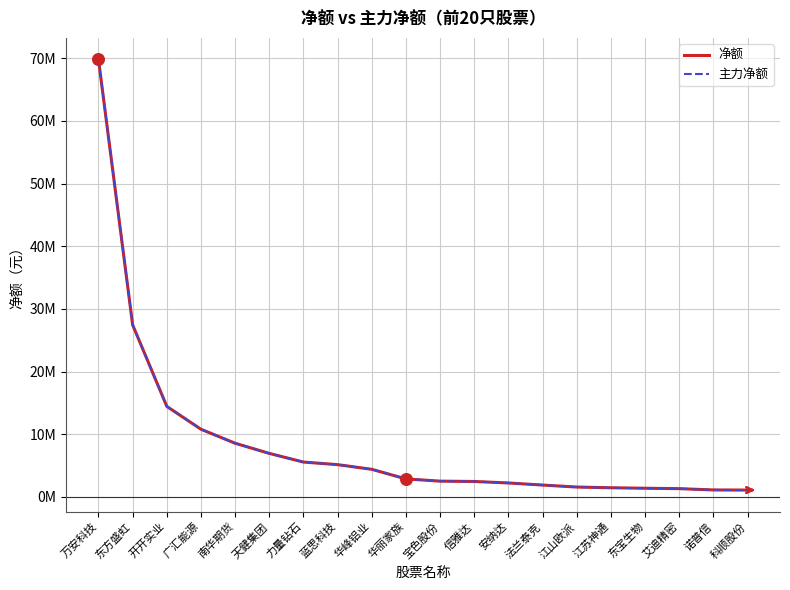

Does the chart have visible grid lines?

Yes